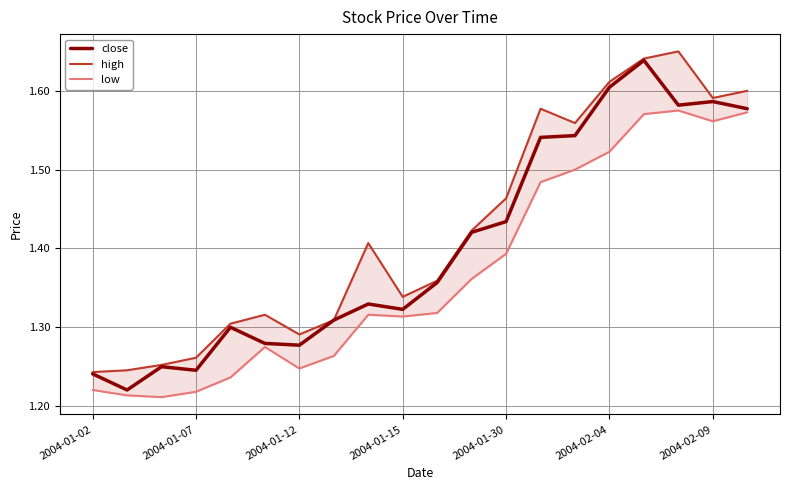

At 14, list the series in order from largest to smallest.

high, close, low